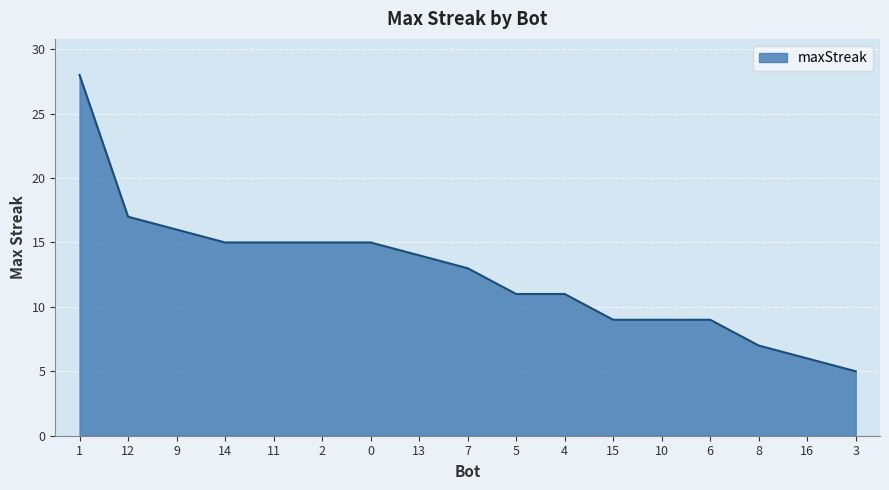

How many lines are shown in the chart?

1